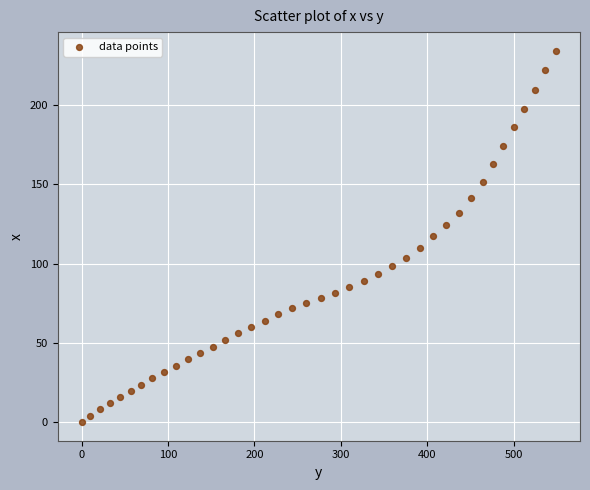

What is the range of Y values (max minus min)?

234.3